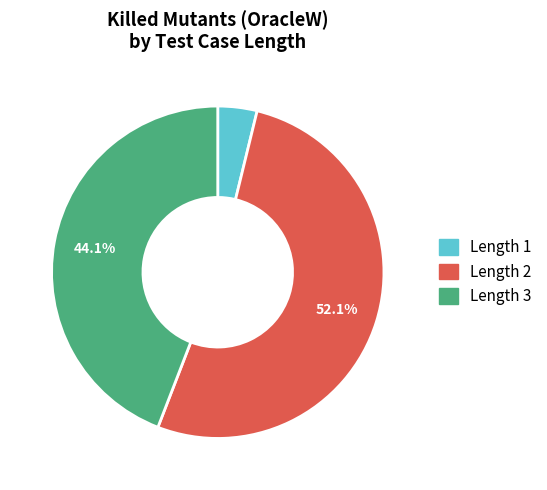

Is there any slice that represents more than half of the pie?

Yes